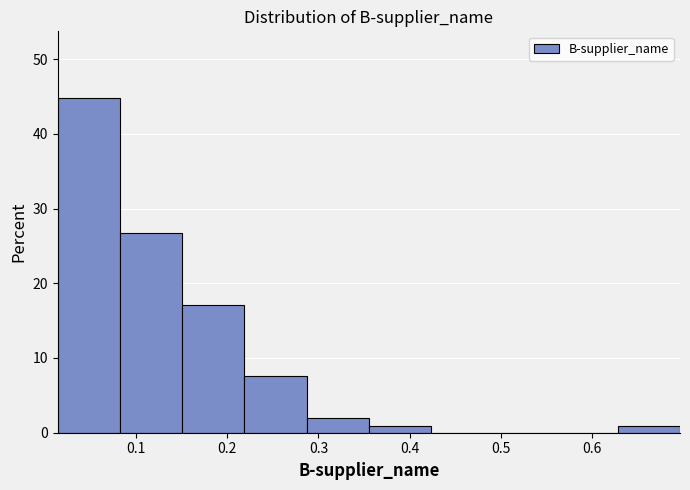

How tall is the bar that spans 0.29 to 0.36 on the x-axis? Neither the bar edges nor the heights are printed on the chart, so give them approximately, as read against the axes.

2